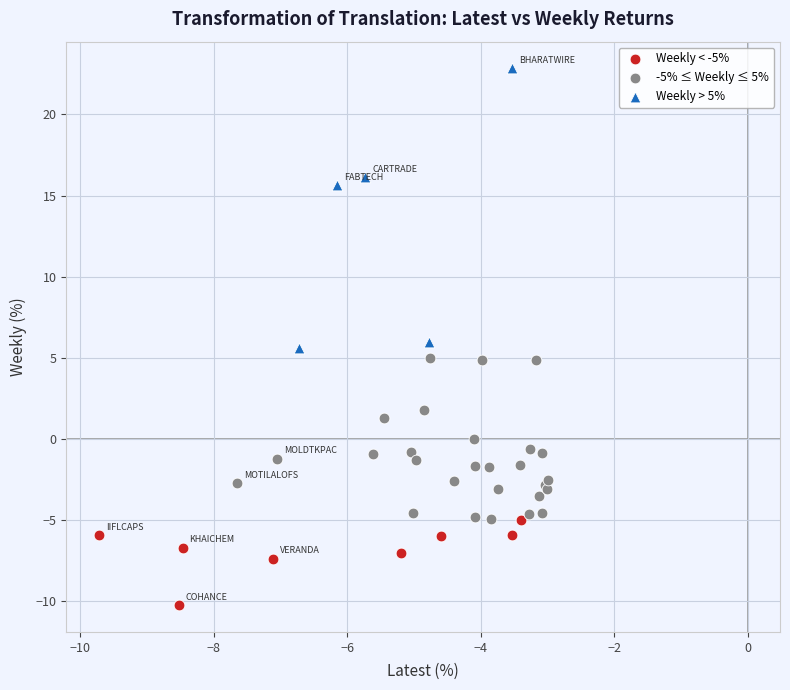

Which series contains the lowest Y value?

Weekly < -5%